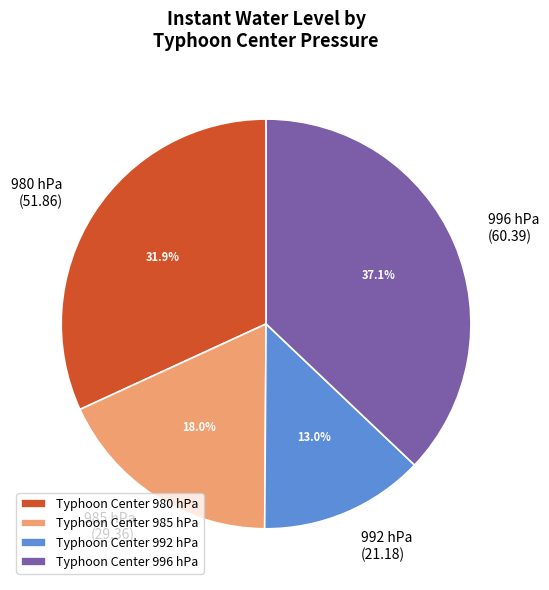

How many slices are in this pie chart?

4